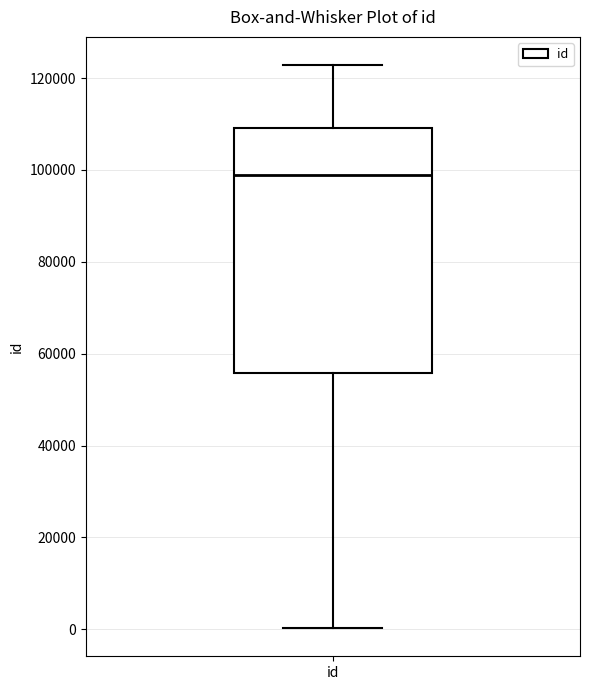

Where does the lower whisker of the box for id end on the y-axis? The values are not printed on the chart, so give them approximately, as read against the axis.

0